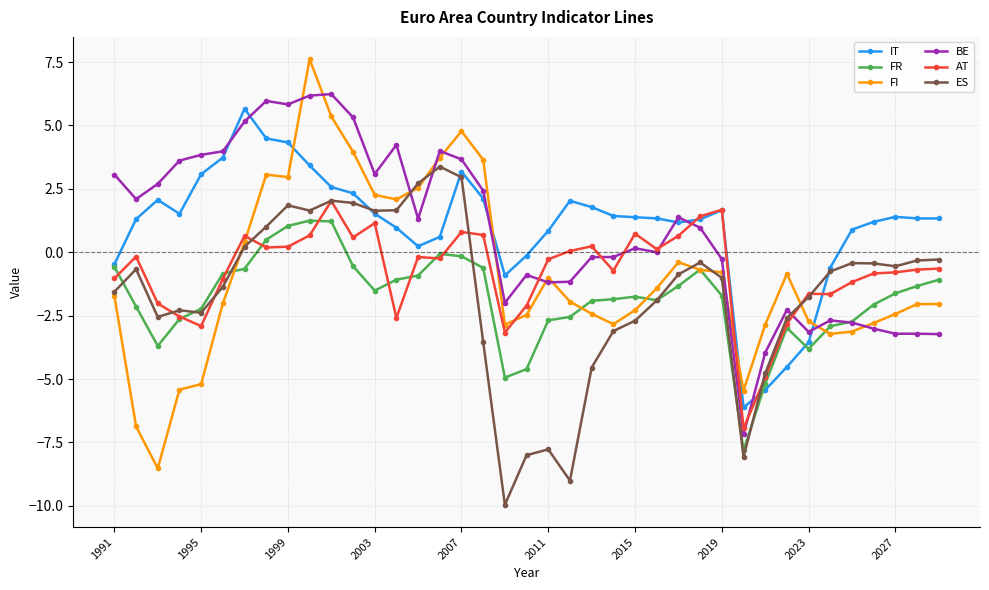

What is the sum of all BE values?

34.7